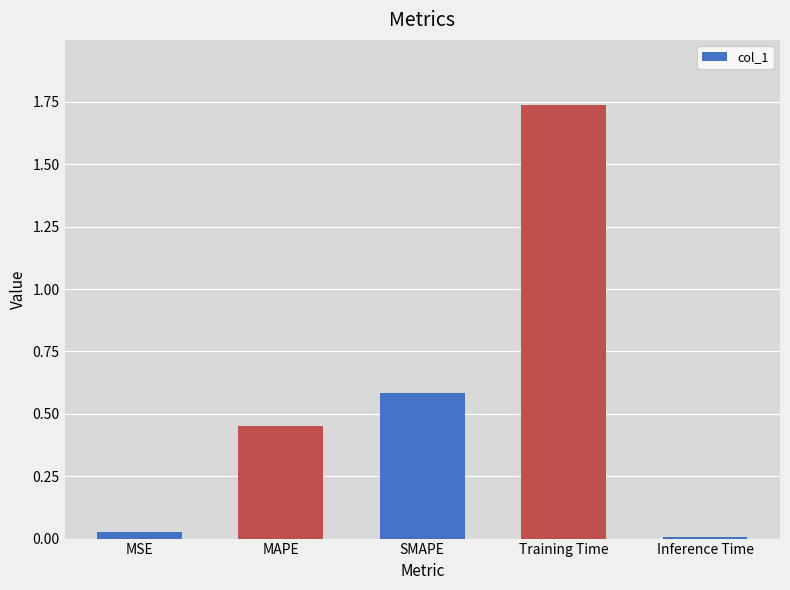

Between MSE and Inference Time, which is larger?

MSE